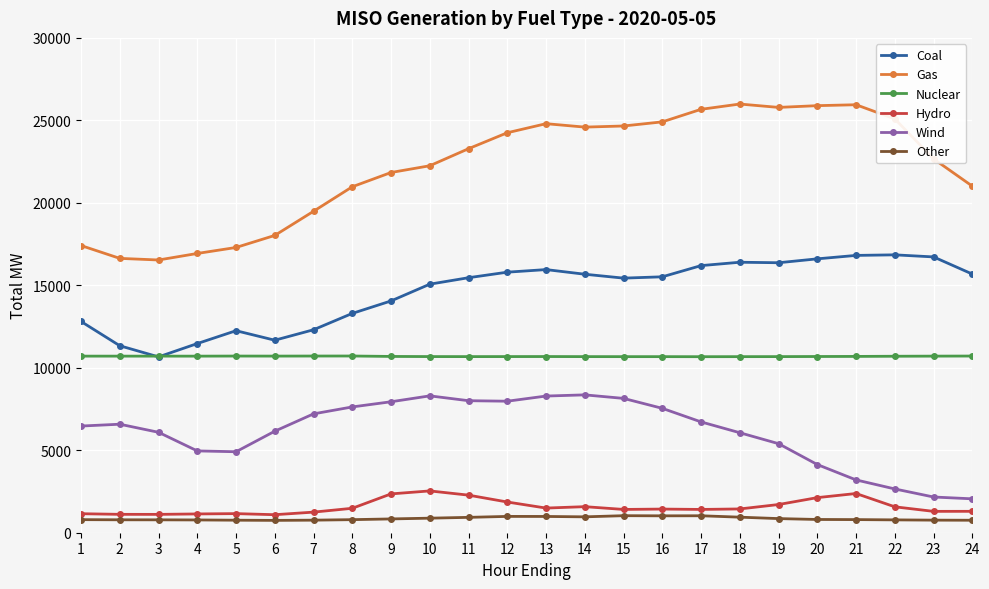

Rank the series by their maximum value, from lowest to highest.

Other, Hydro, Wind, Nuclear, Coal, Gas